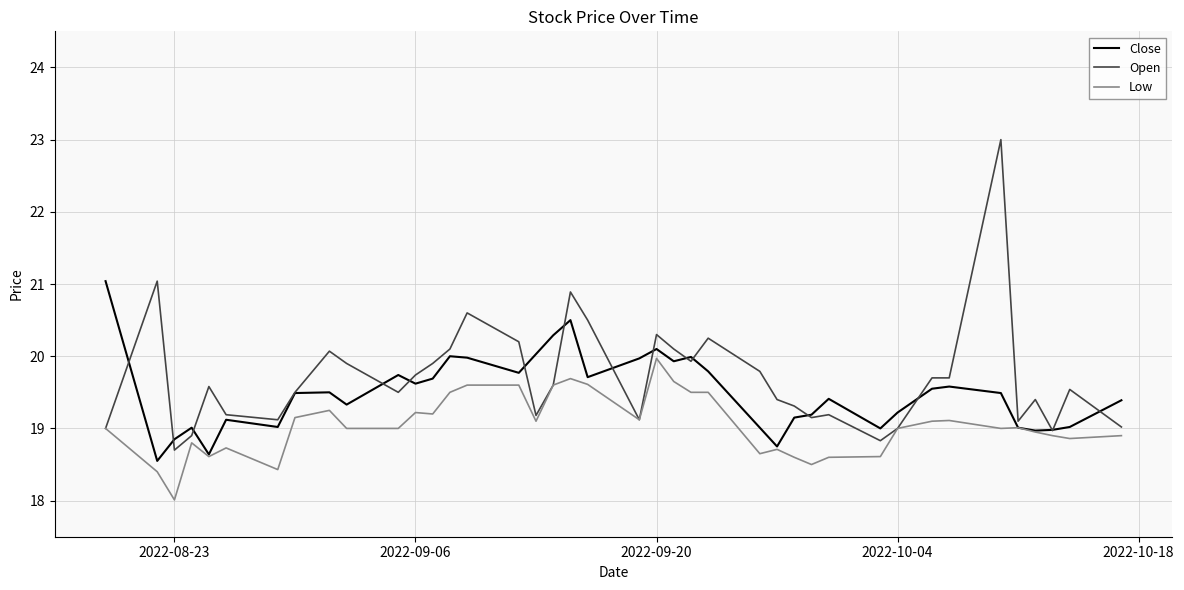

Rank the series by their average value, from lowest to highest.

Low, Close, Open